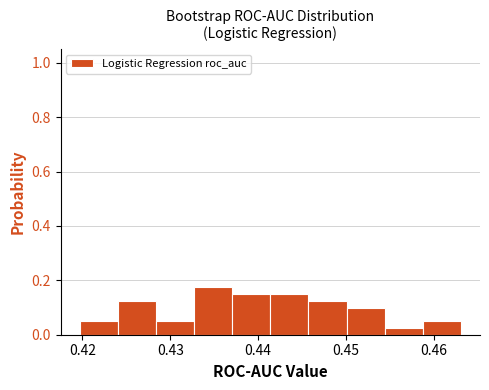

How tall is the bar that spans 0.420 to 0.424 on the x-axis? Neither the bar edges nor the heights are printed on the chart, so give them approximately, as read against the axes.

0.06